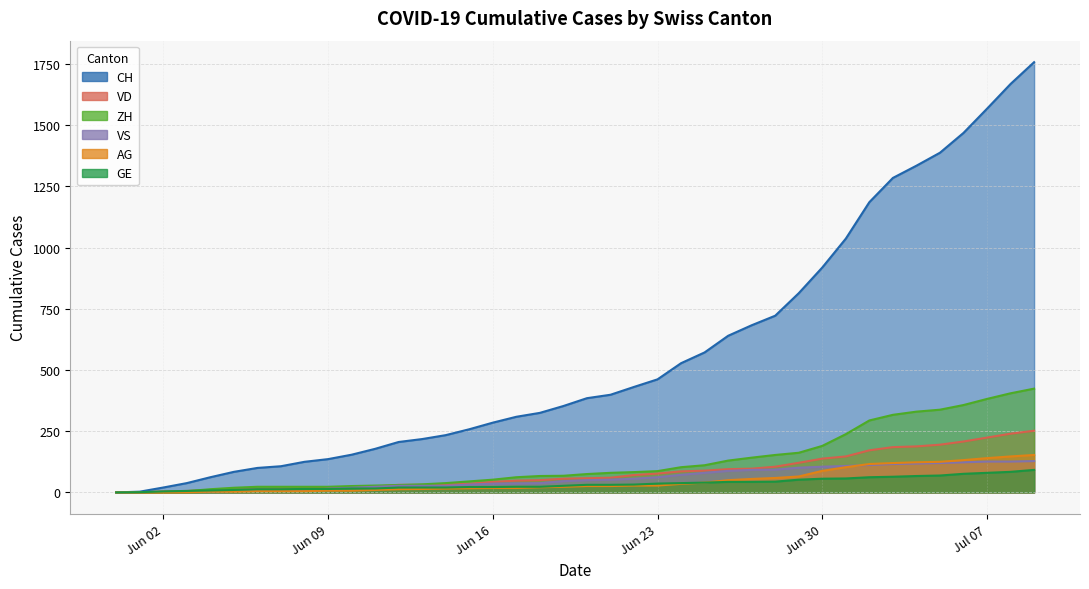

What is the total value across all series at 2020-06-03?

58